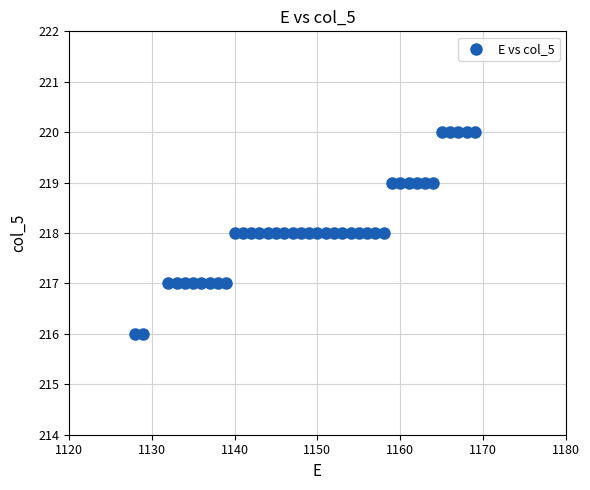

What is the range of X values (max minus min)?

41